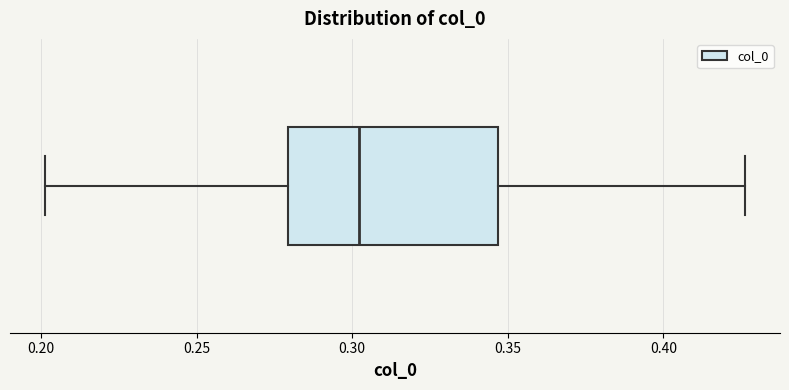

Transcribe this box plot: give where the median line is, the range the box spans, and where the two whiskers end, as read against the x-axis. The values are not printed on the chart, so give them approximately, as read against the axis.

median 0.300, box 0.280 to 0.345, whiskers 0.200 to 0.425